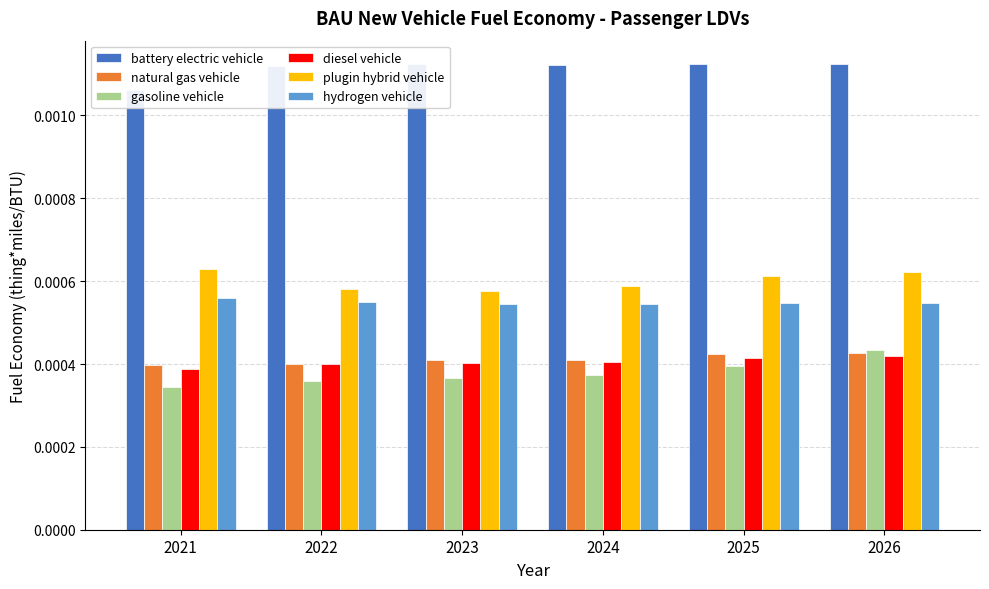

Does the chart contain stacked bars?

No